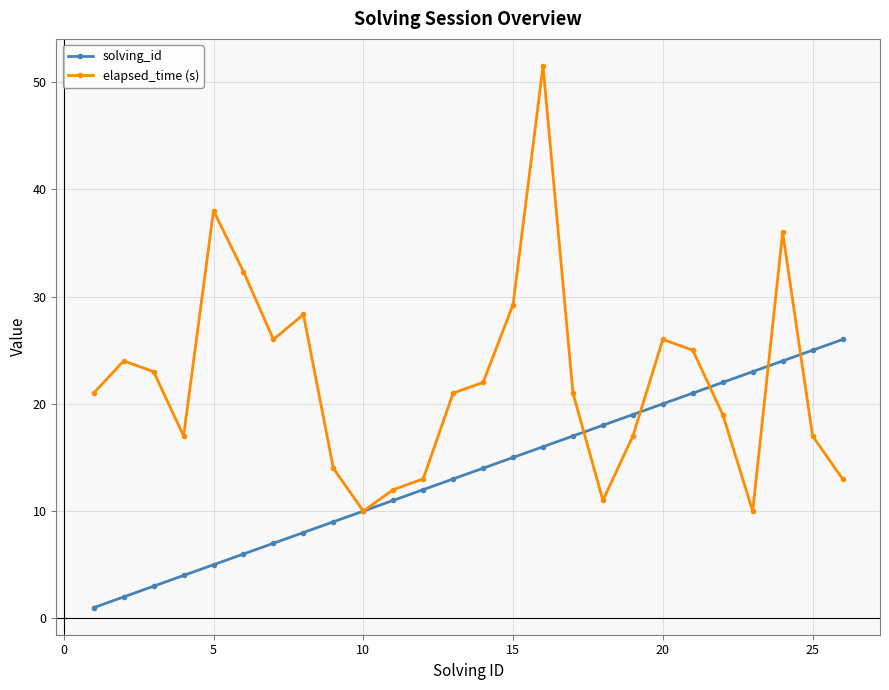

Which series has the widest spread of values?

elapsed_time (s)